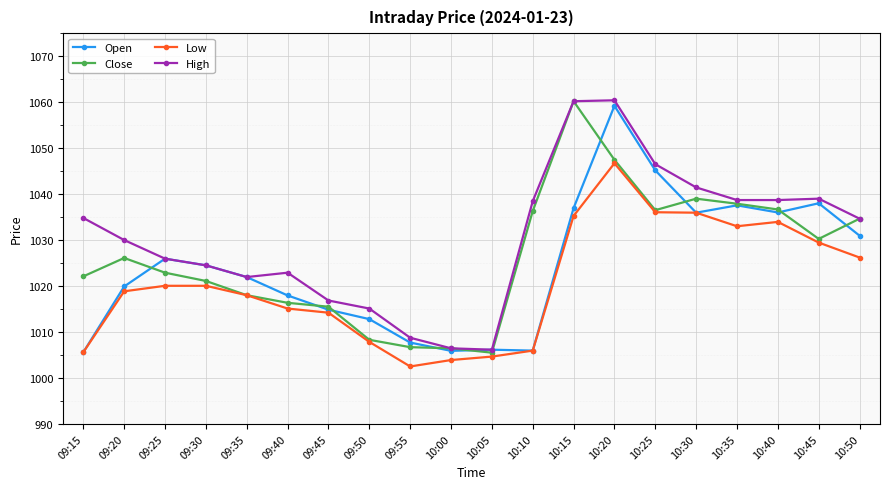

What are all the series names shown in the legend?

Open, Close, Low, High